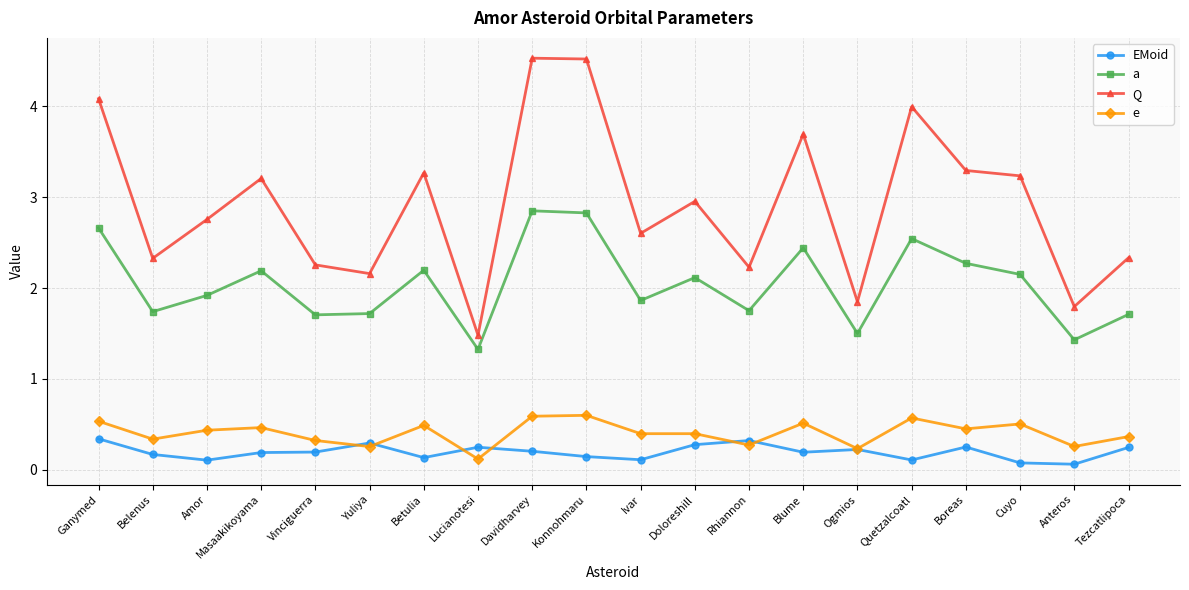

List the series in order of their peak value, lowest first.

EMoid, e, a, Q